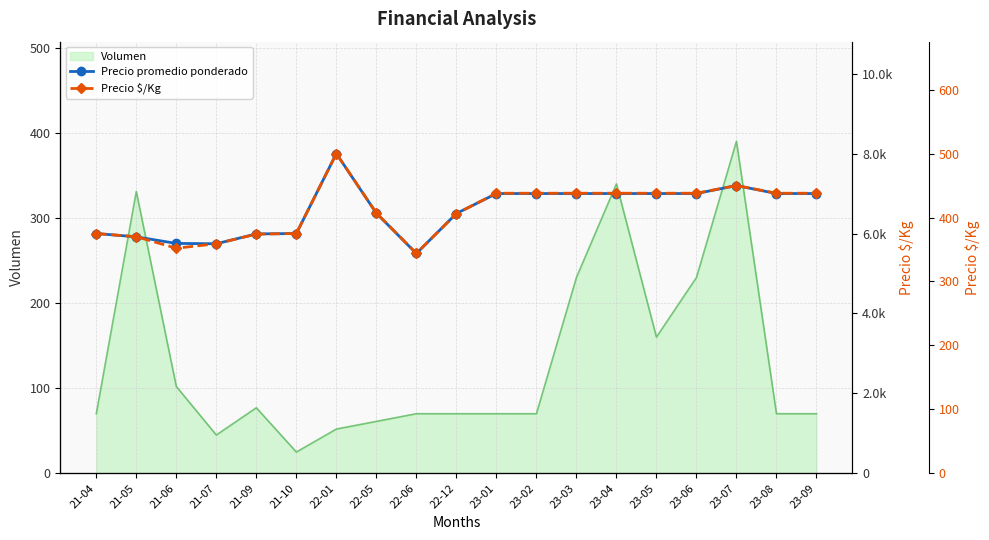

At which category is the sum across all series the highest?

22-01